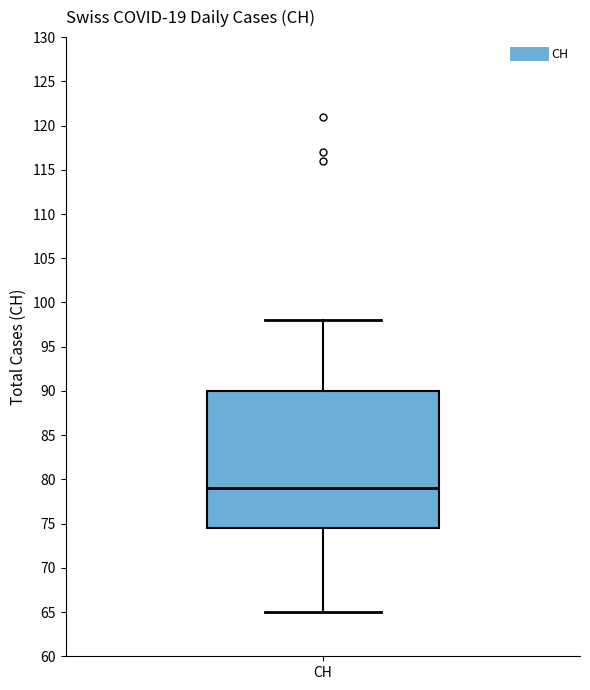

Where does the upper whisker of the box for CH end on the y-axis? The values are not printed on the chart, so give them approximately, as read against the axis.

98.0